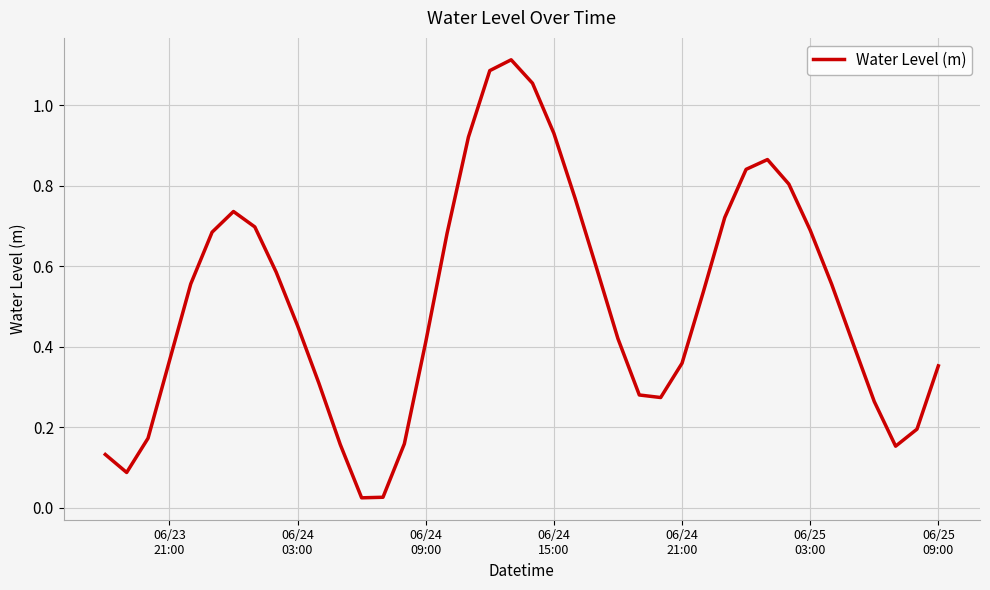

Reading right to left, list all the values displayed in this chart.

0.4	0.2	0.2	0.3	0.4	0.6	0.7	0.8	0.9	0.8	0.7	0.5	0.4	0.3	0.3	0.4	0.6	0.8	0.9	1.1	1.1	1.1	0.9	0.7	0.4	0.2	0.0	0.0	0.2	0.3	0.5	0.6	0.7	0.7	0.7	0.6	0.4	0.2	0.1	0.1